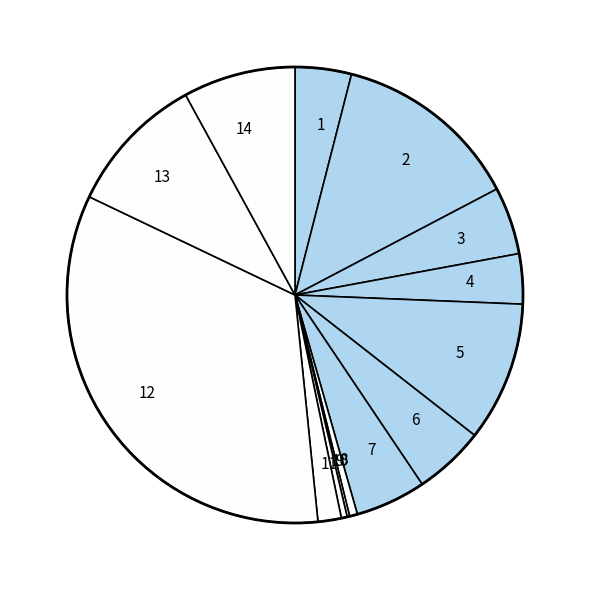

Do 4 and 2 together represent more than half of the pie?

No